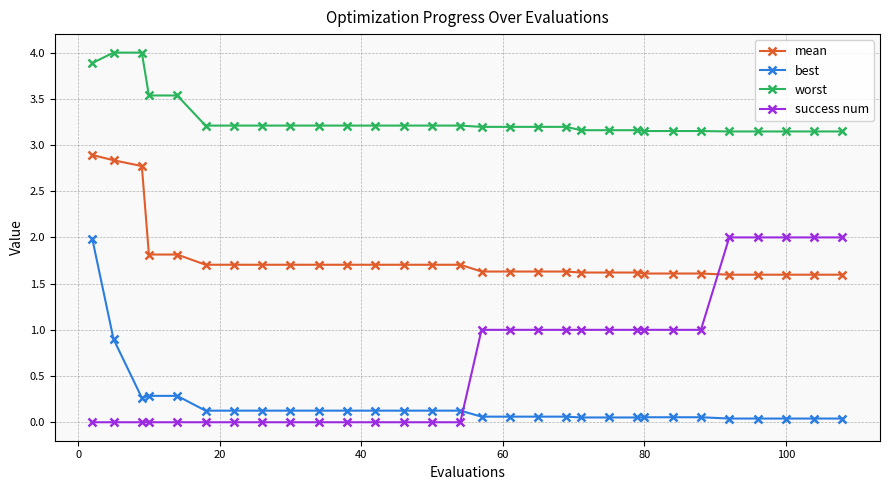

What is the greatest value displayed?

4.0